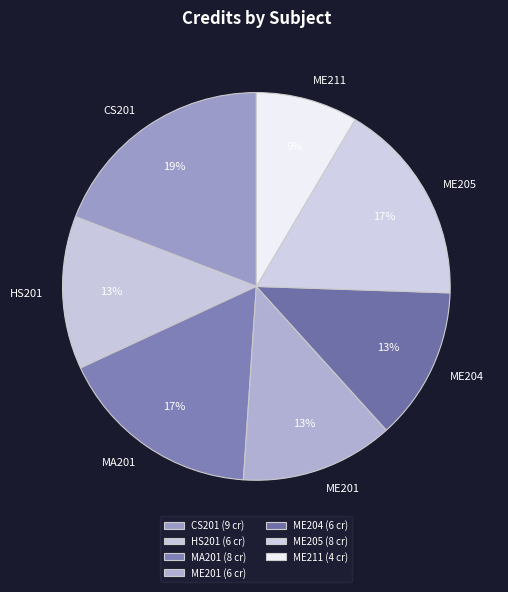

Do MA201 and ME205 together represent more than half of the pie?

No